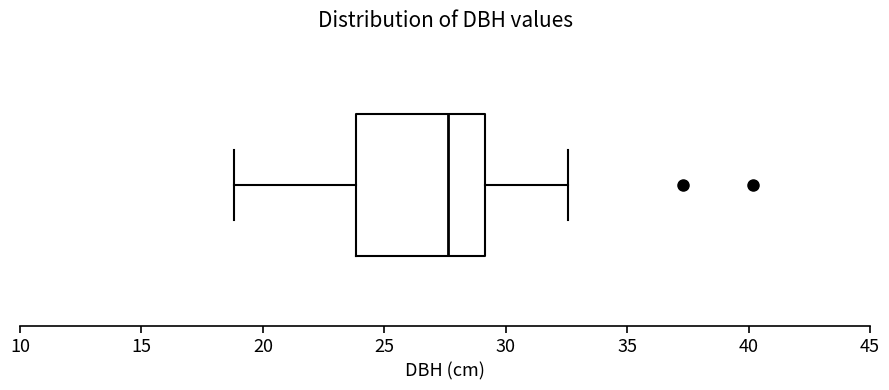

Transcribe this box plot: give where the median line is, the range the box spans, and where the two whiskers end, as read against the x-axis. The values are not printed on the chart, so give them approximately, as read against the axis.

median 27.5, box 24.0 to 29.0, whiskers 19.0 to 32.5